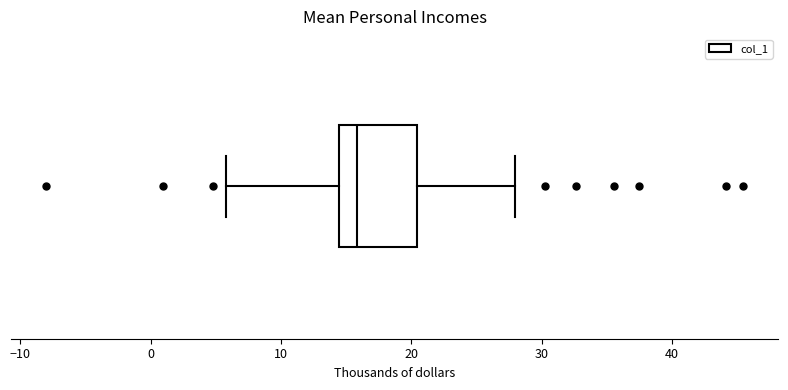

Where does the right whisker of the box end on the x-axis? The values are not printed on the chart, so give them approximately, as read against the axis.

28